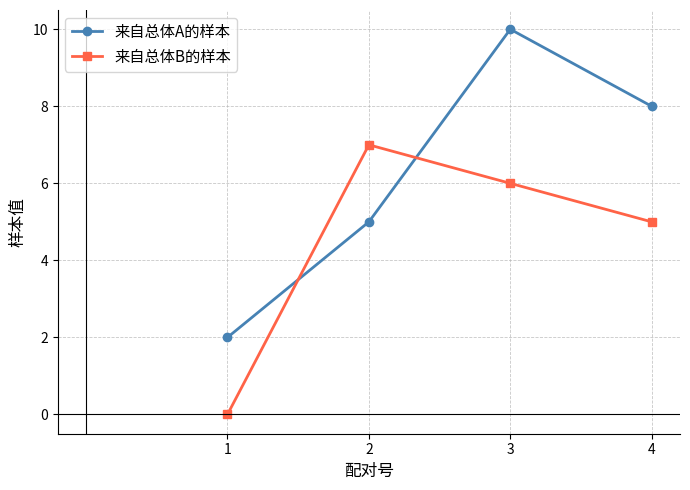

At which label does 来自总体B的样本 first exceed 6?

2